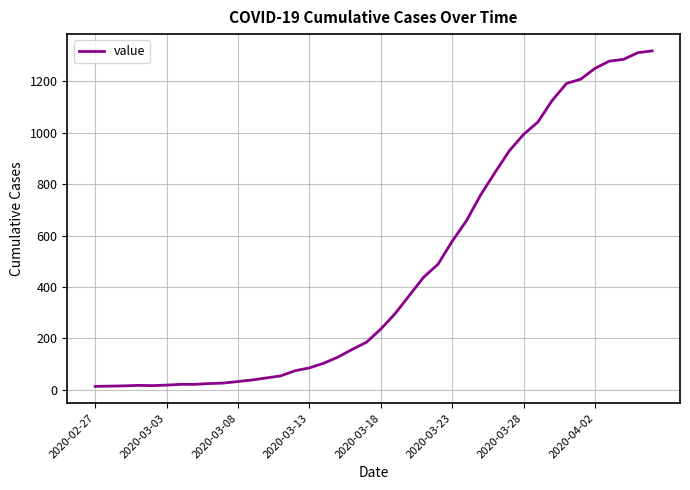

What is the maximum value shown in the chart?

1319